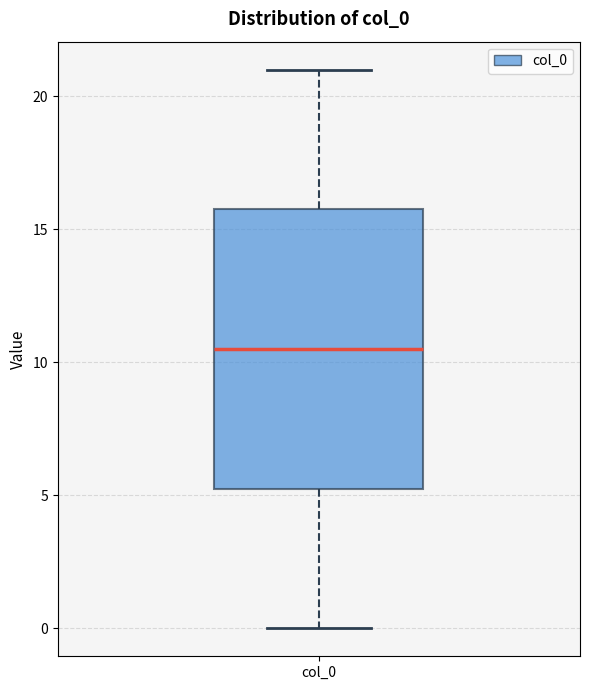

Transcribe this box plot: give where the median line is, the range the box spans, and where the two whiskers end, as read against the y-axis. The values are not printed on the chart, so give them approximately, as read against the axis.

median 10.5, box 5.5 to 16.0, whiskers 0.0 to 21.0